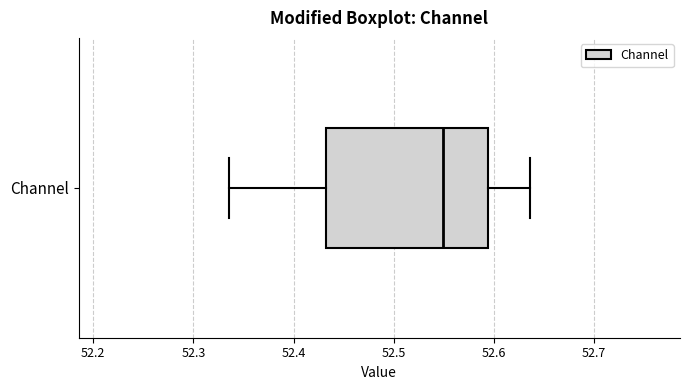

Where does the right whisker of the box for Channel end on the x-axis? The values are not printed on the chart, so give them approximately, as read against the axis.

52.64